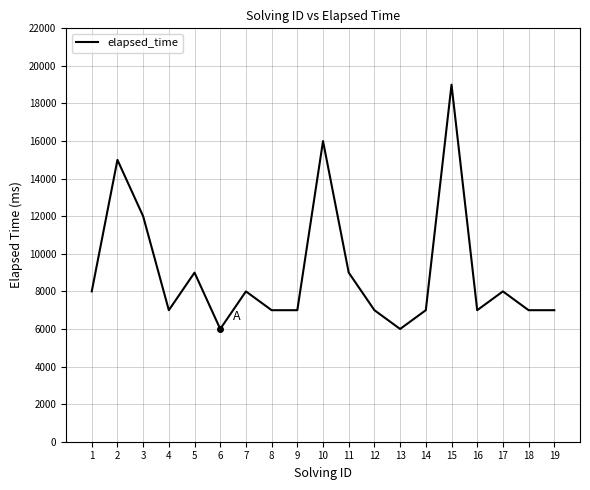

What is the minimum value shown in the chart?

6000